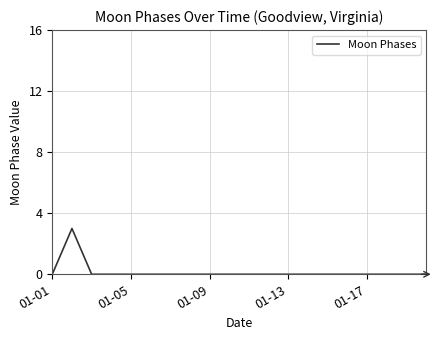

What is the maximum value shown in the chart?

3